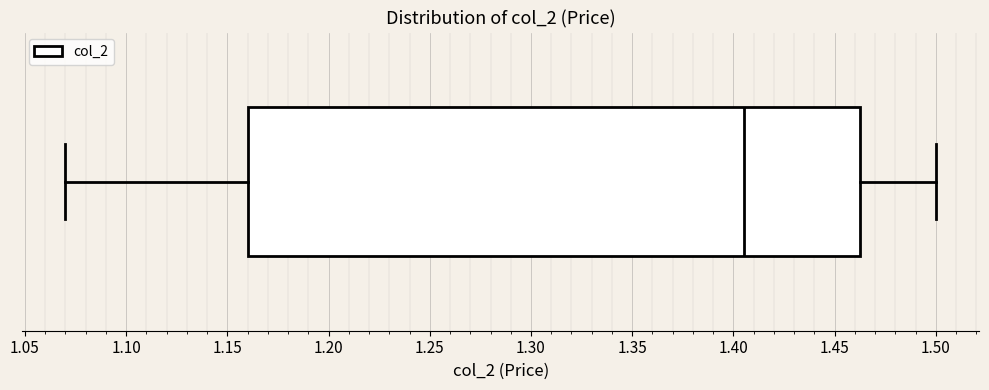

Read this box plot against the x-axis: the position of the median line, the range covered by the box, and the ends of both whiskers. The values are not printed on the chart, so give them approximately, as read against the axis.

median 1.405, box 1.160 to 1.465, whiskers 1.070 to 1.500